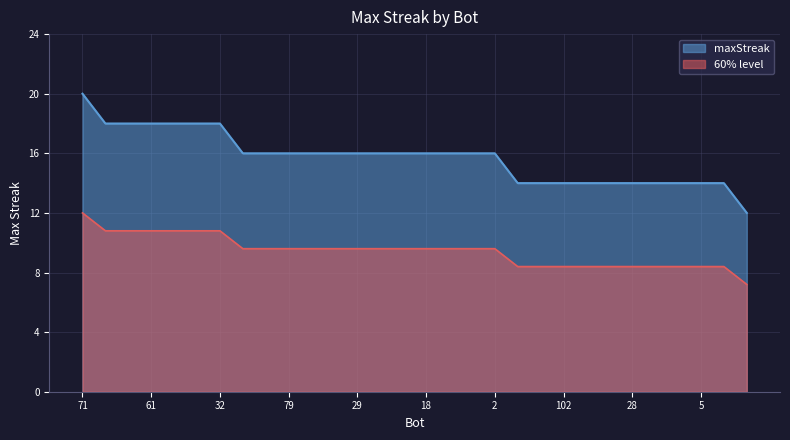

Reading right to left, what are all the values shown in this chart?

113=7.2	3=8.4	5=8.4	12=8.4	22=8.4	28=8.4	53=8.4	81=8.4	102=8.4	104=8.4	105=8.4	2=9.6	10=9.6	15=9.6	18=9.6	20=9.6	21=9.6	29=9.6	60=9.6	69=9.6	79=9.6	83=9.6	94=9.6	32=10.8	45=10.8	54=10.8	61=10.8	65=10.8	112=10.8	71=12.0